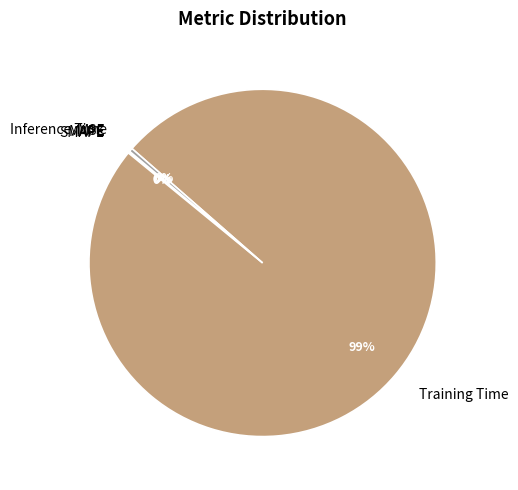

To the nearest percent, what is the average slice percentage?

20%